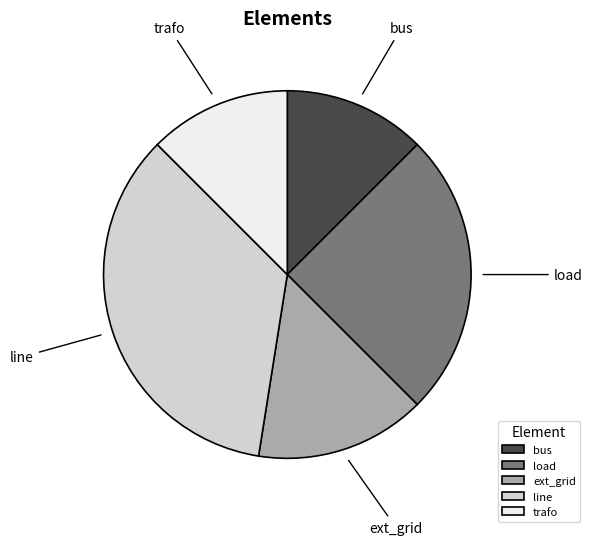

Combined, do line and bus account for over 50%?

No